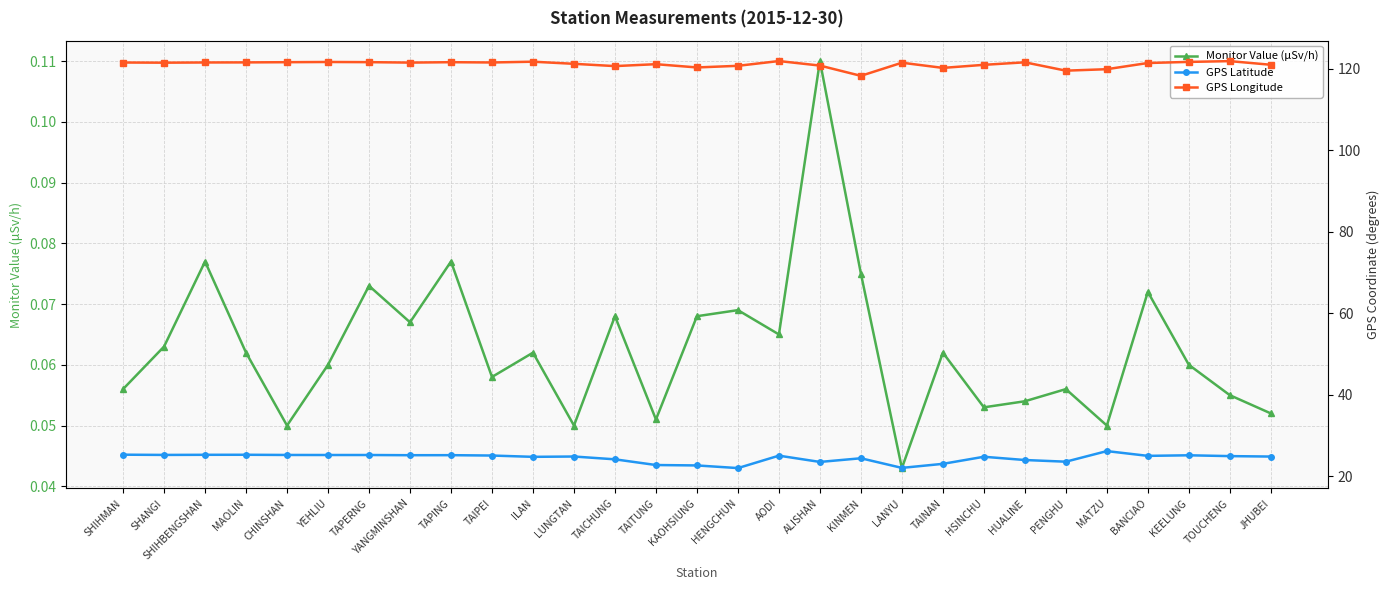

At which label does Monitor Value (μSv/h) reach its minimum?

LANYU